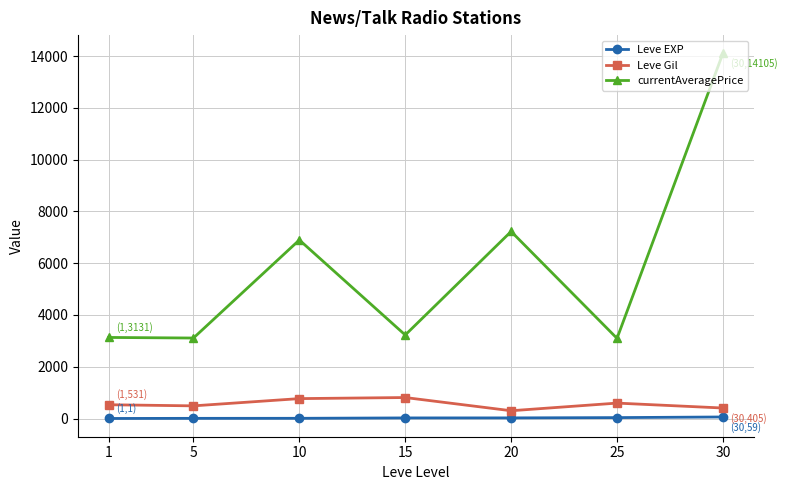

Which series changed the most between 20 and 30?

currentAveragePrice